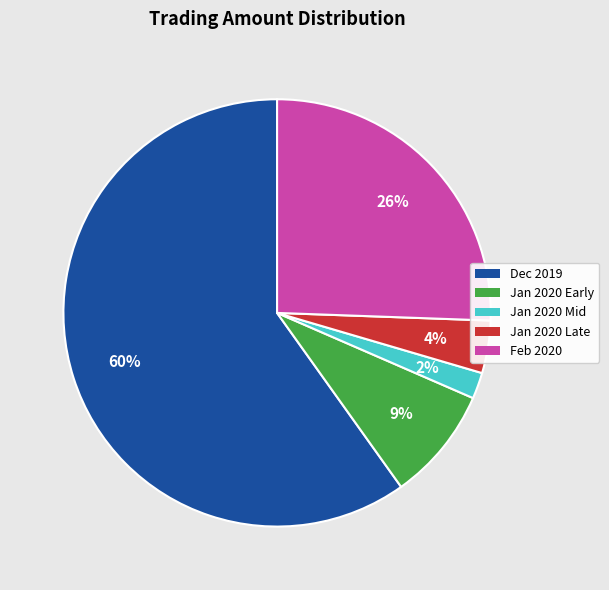

To the nearest percent, what is the average slice percentage?

20%